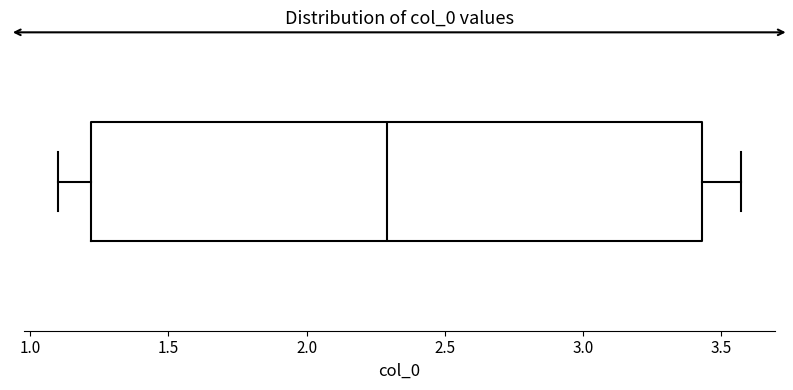

Transcribe this box plot: give where the median line is, the range the box spans, and where the two whiskers end, as read against the x-axis. The values are not printed on the chart, so give them approximately, as read against the axis.

median 2.30, box 1.20 to 3.45, whiskers 1.10 to 3.55